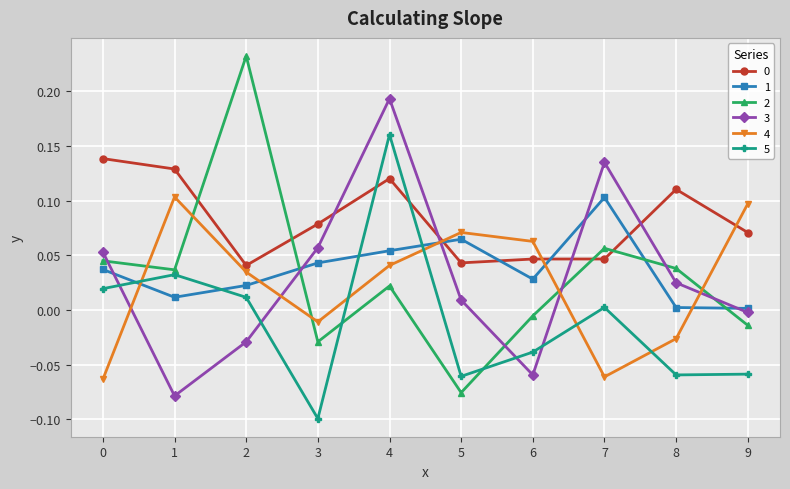

At which category does 5 reach its first local valley?

3